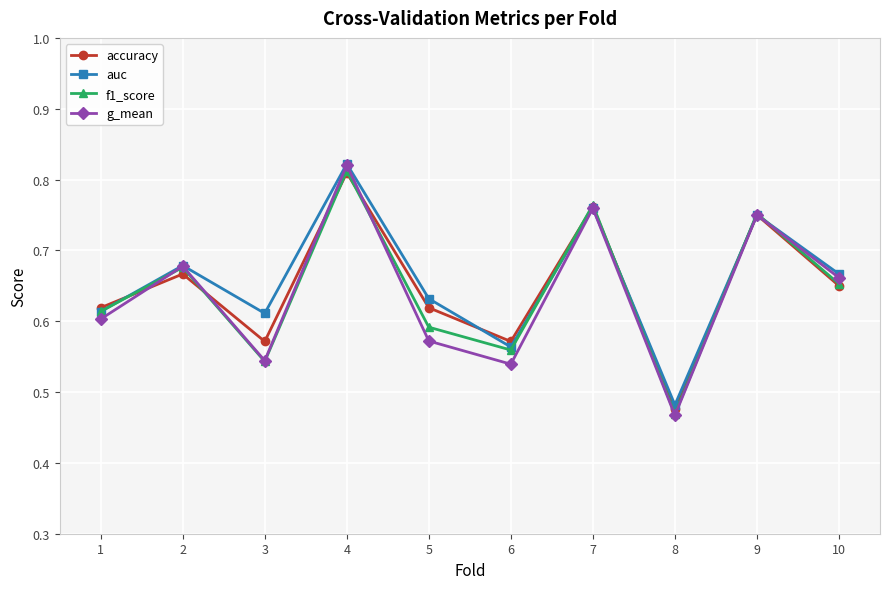

Which category has the lowest value in the accuracy series?

8